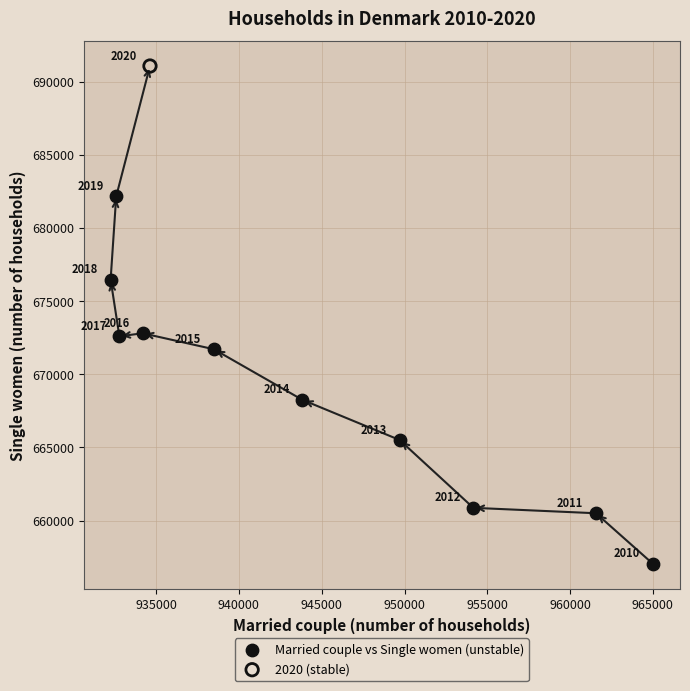

What are all the series names shown in the legend?

Married couple vs Single women (unstable), 2020 (stable)